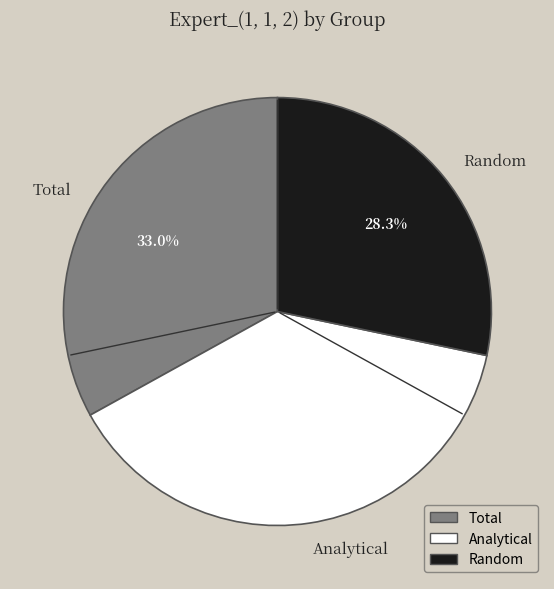

To the nearest percent, what is the difference between the largest and smallest slice percentages?

10%